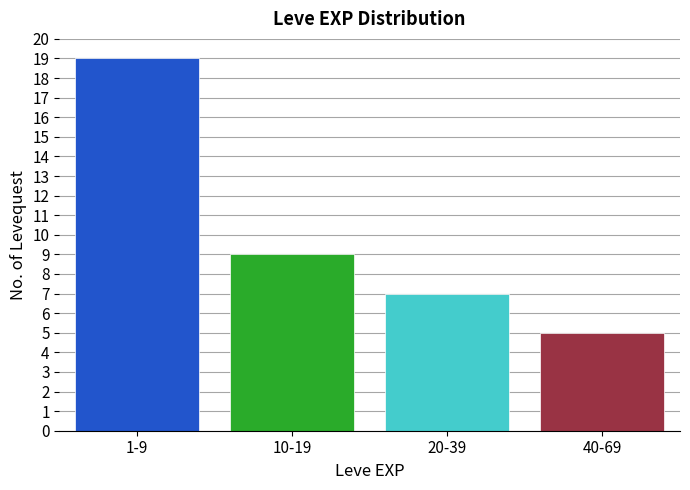

How many series are shown in this chart?

1